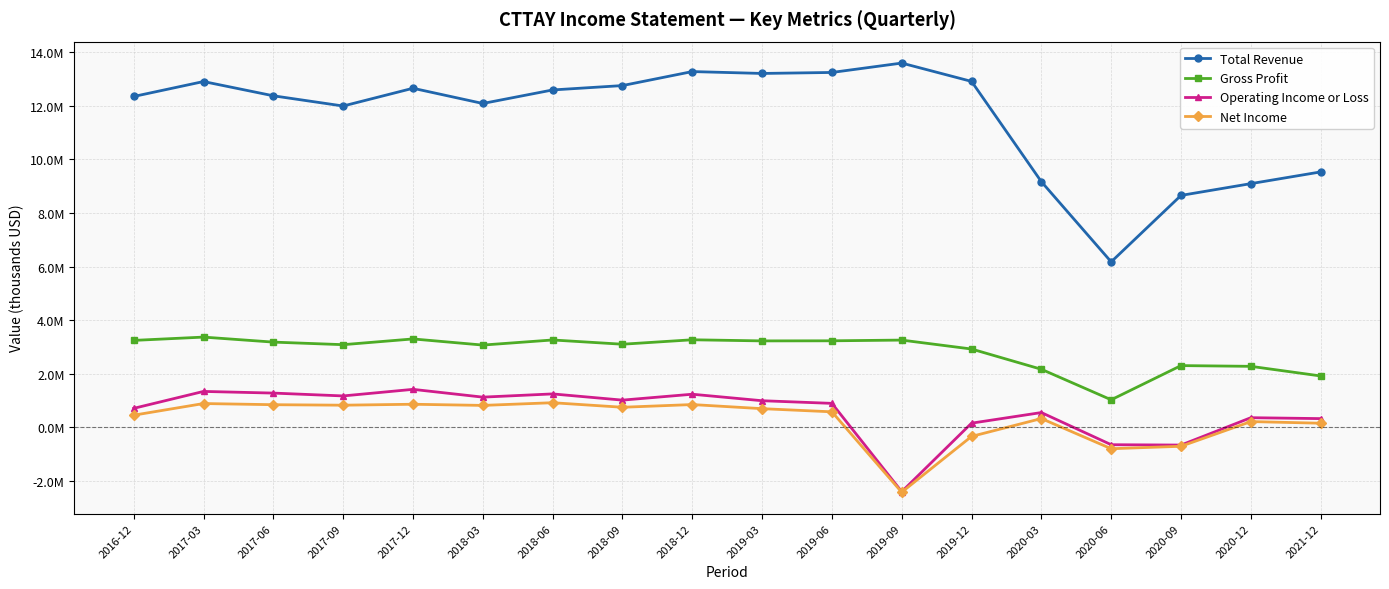

Is this an area chart (filled region under the line)?

No